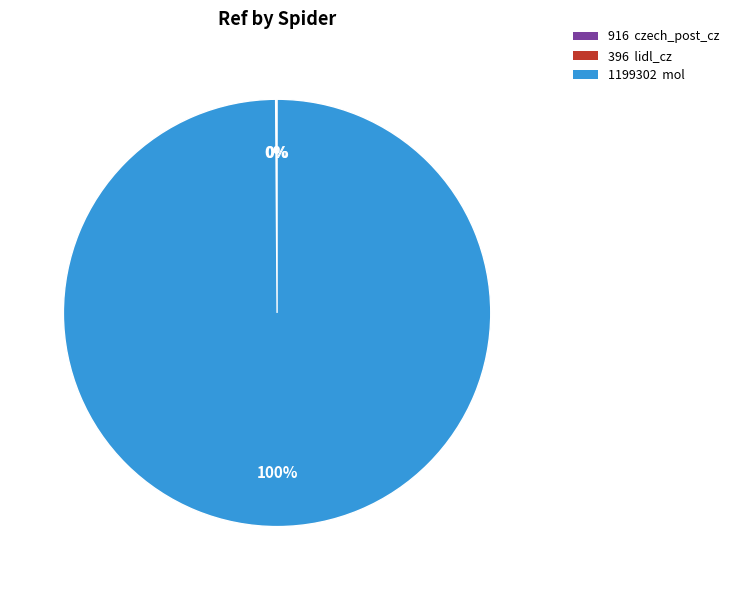

Does any single category account for the majority?

Yes